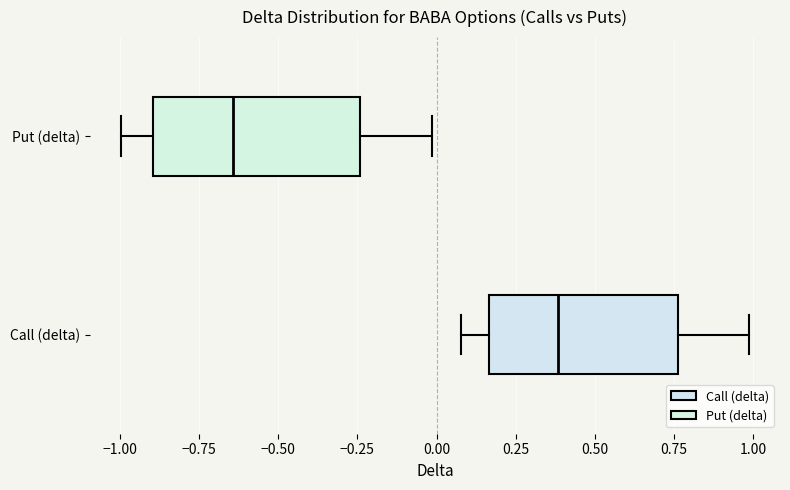

Reading bottom to top, read every box against the x-axis: the position of its median line, the range the box covers, and the ends of its whiskers. The values are not printed on the chart, so give them approximately, as read against the axis.

Call (delta): median 0.40, box 0.15 to 0.75, whiskers 0.10 to 1.00
Put (delta): median -0.65, box -0.90 to -0.25, whiskers -1.00 to 0.00